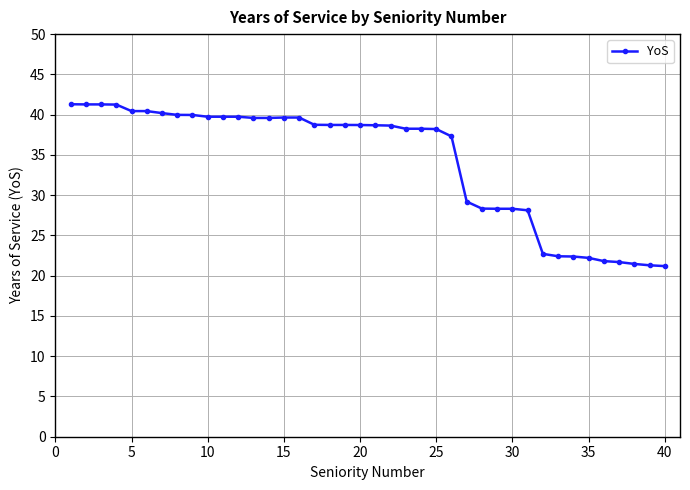

What is the greatest value displayed?

41.3